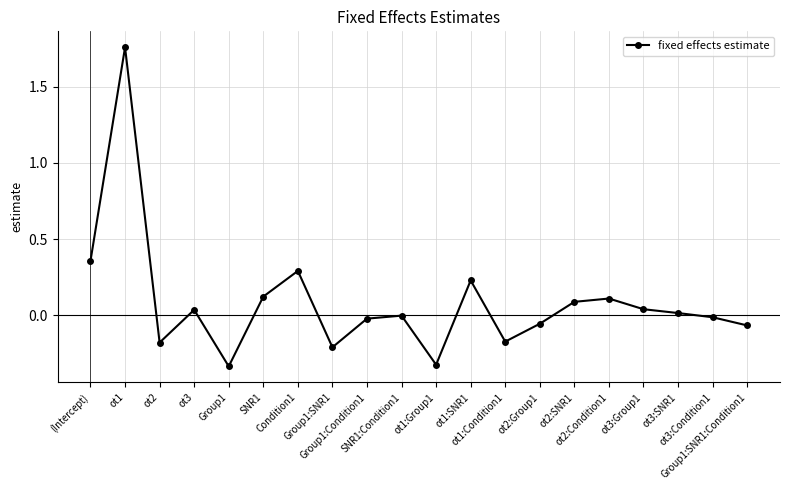

What is the difference between the maximum and minimum values?

2.1